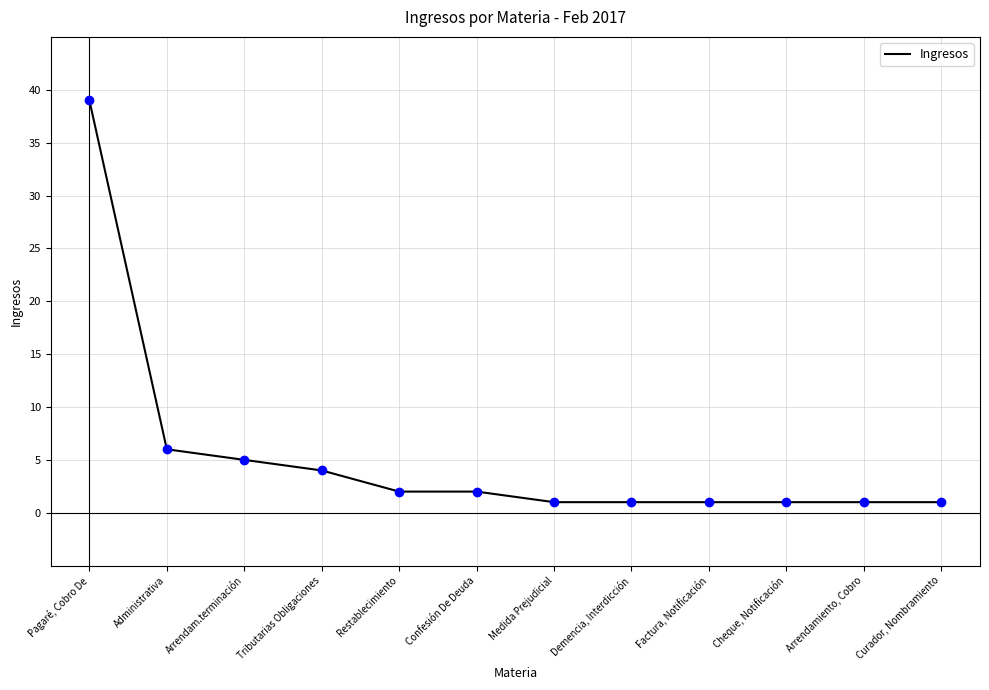

What is the difference between the maximum and minimum values?

38